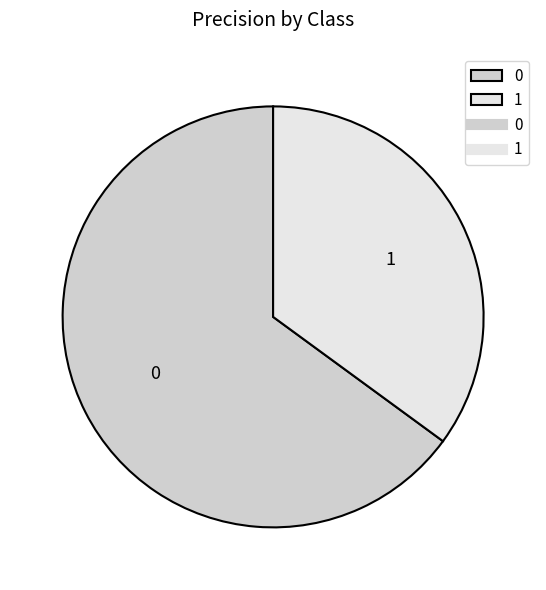

Is there a majority slice in this chart?

Yes